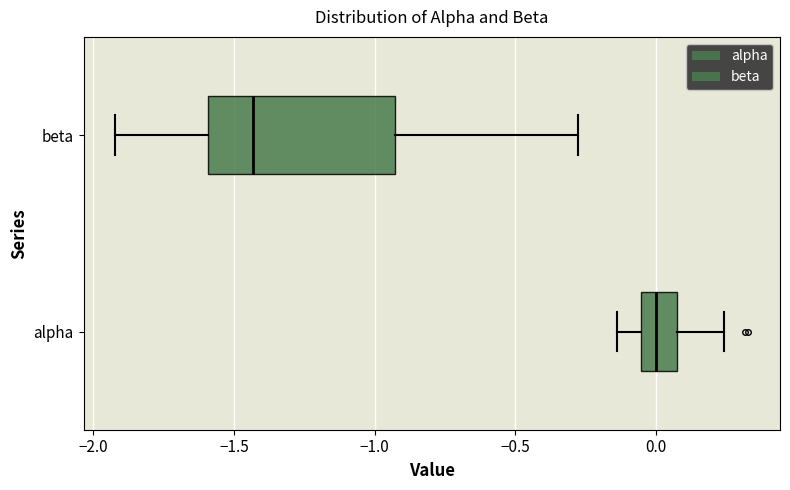

Where is the right edge of the box for beta on the x-axis? The values are not printed on the chart, so give them approximately, as read against the axis.

-0.95